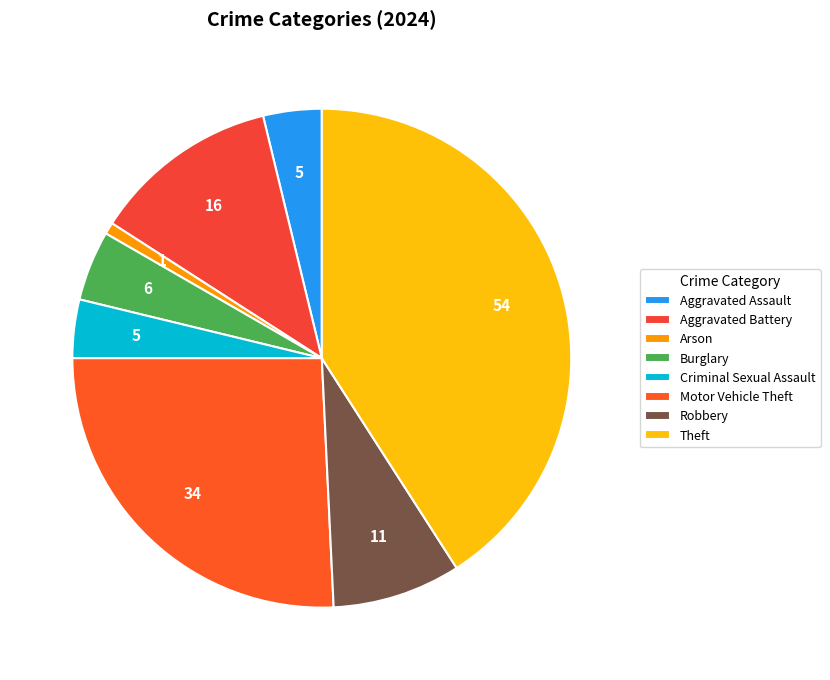

The Robbery slice represents 17% of the pie. True or false?

False